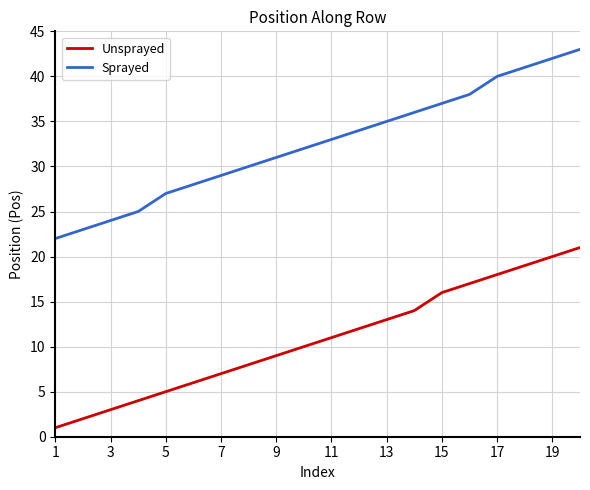

Which series has the widest spread of values?

Sprayed